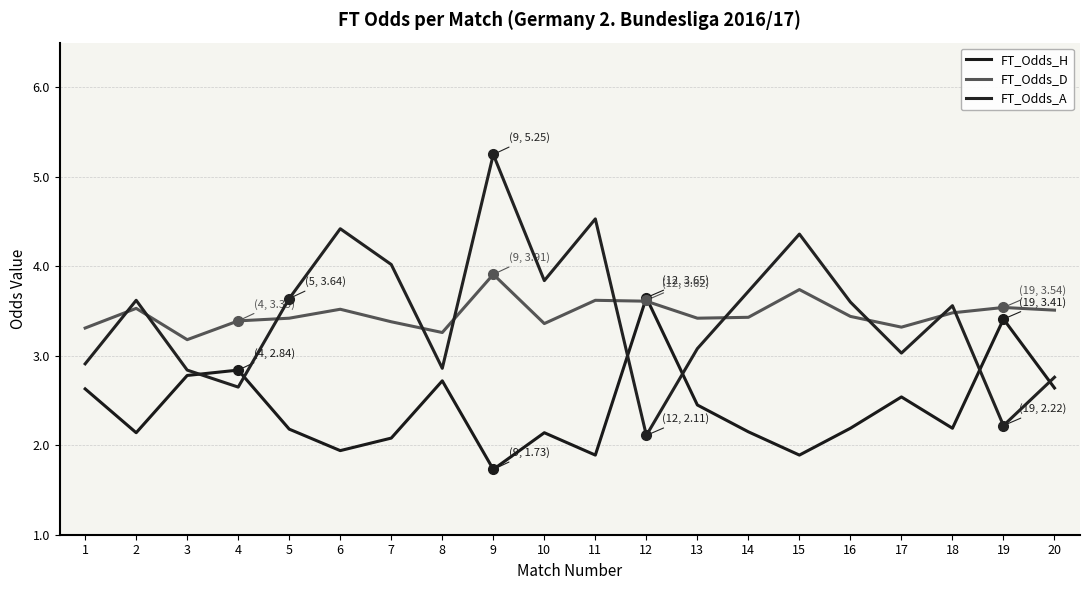

Which series has the largest total across all categories?

FT_Odds_D